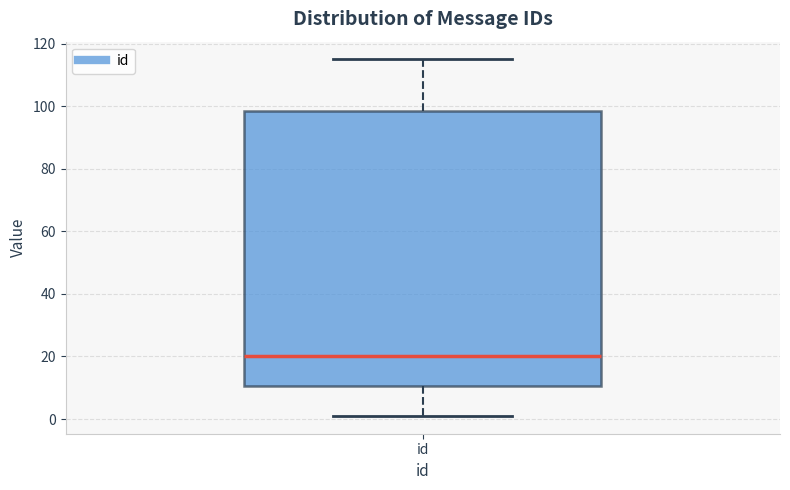

Where does the median line of the box for id sit on the y-axis? The values are not printed on the chart, so give them approximately, as read against the axis.

20